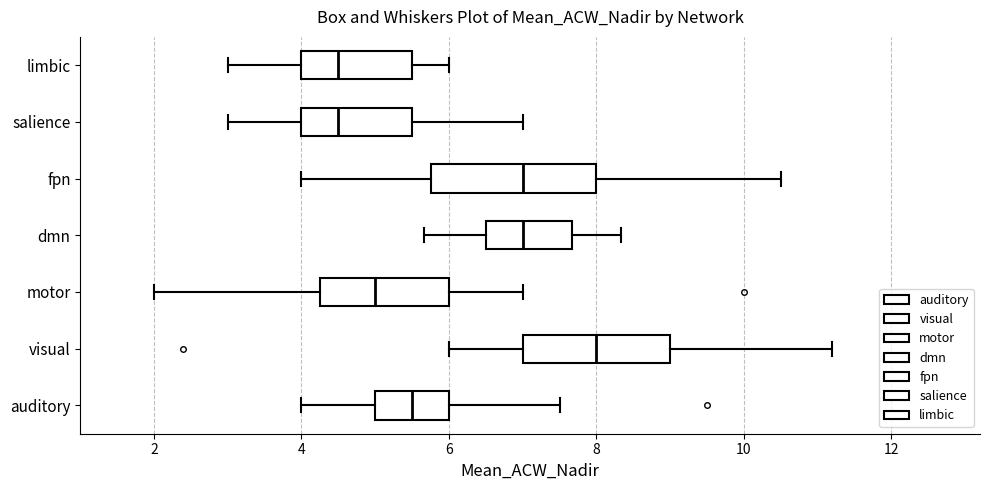

Which box is the widest, from its left edge to its right edge?

fpn